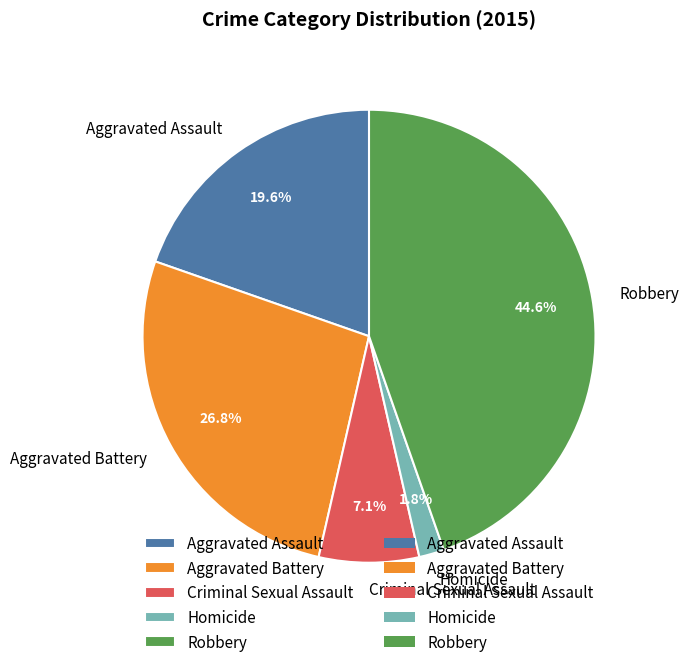

Is there a majority slice in this chart?

No